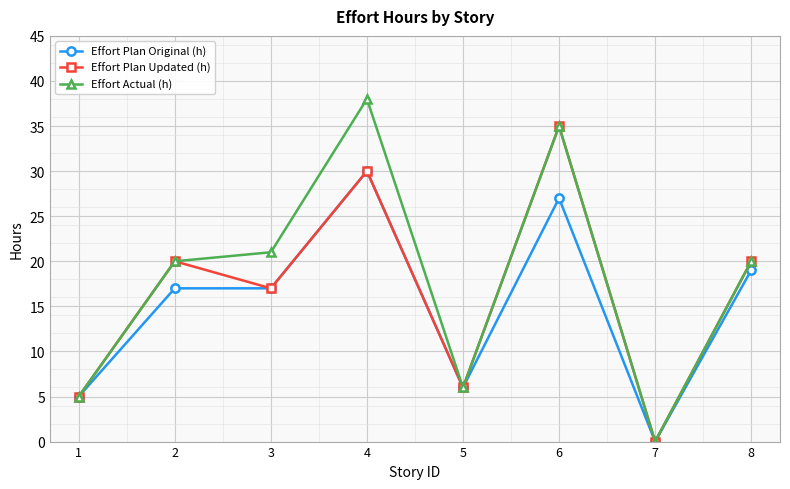

How many data points does each series have?

8